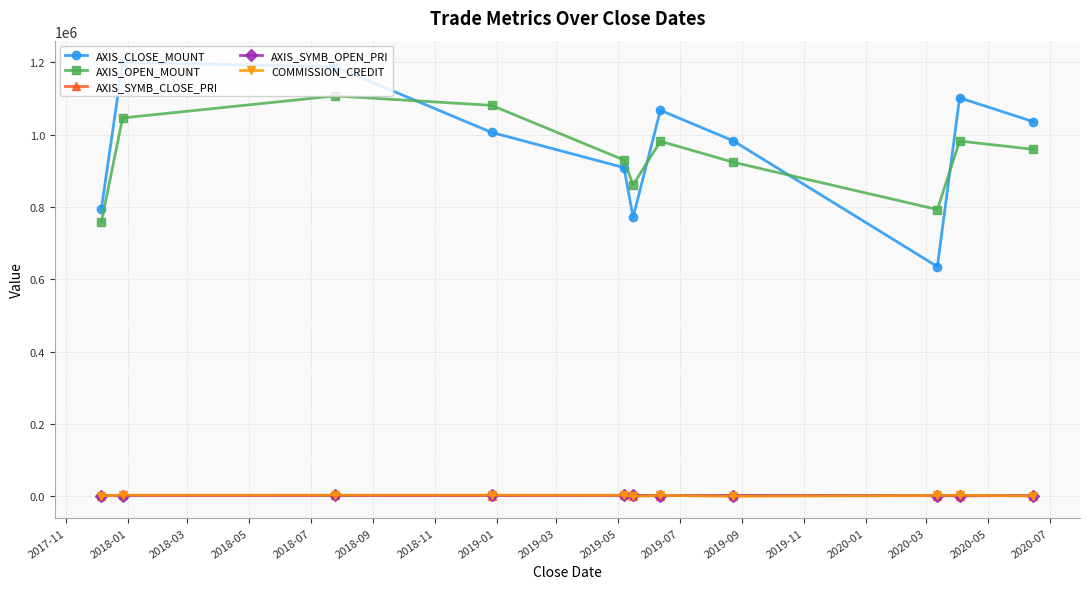

At how many categories does at least one series exceed 227282?

11